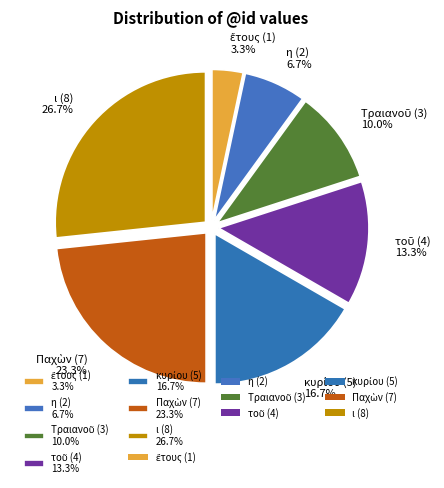

Does η (2) represent more than half of the total?

No